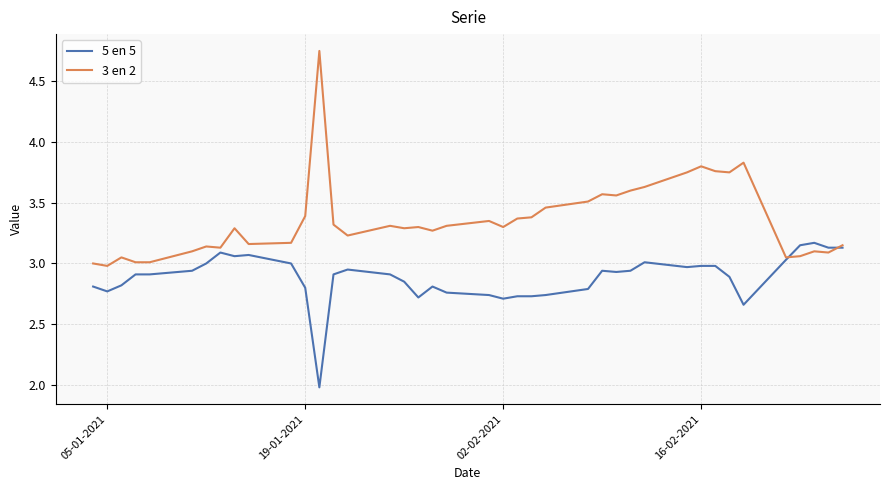

Which series has the largest total across all categories?

3 en 2